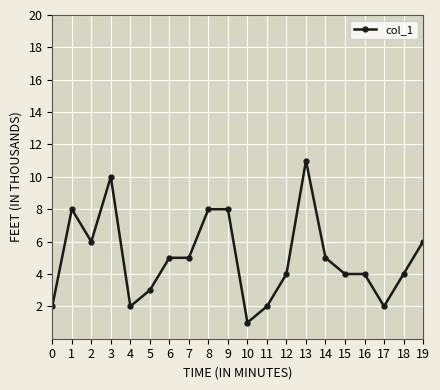

At which category does the data reach its first local peak?

1